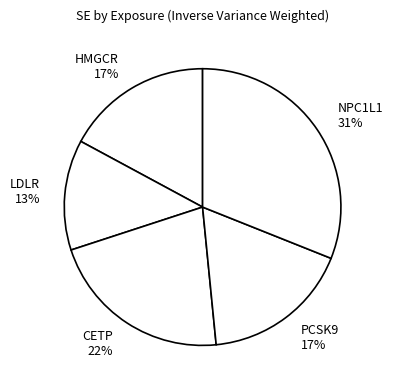

Is the sum of HMGCR 17% and LDLR 13% greater than half?

No